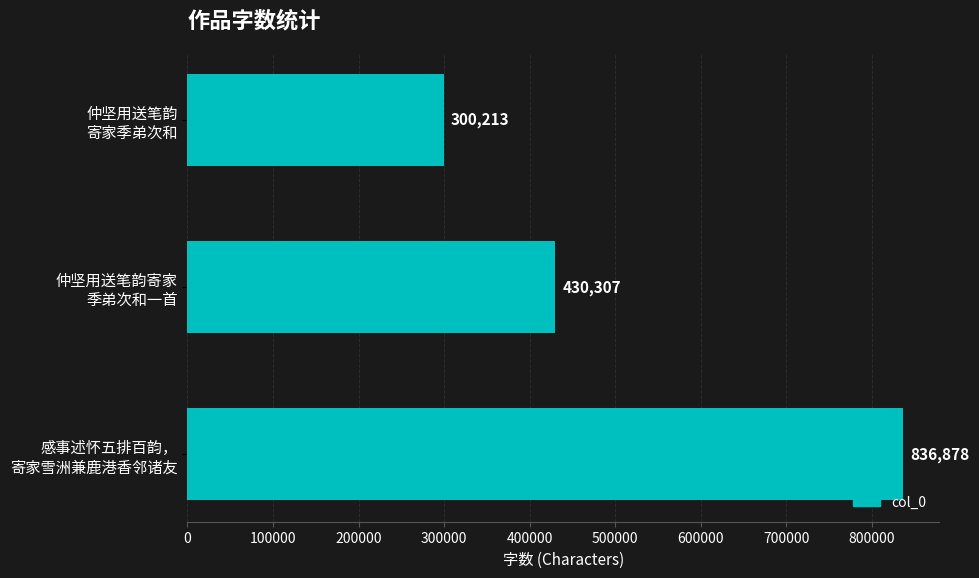

What is the greatest value displayed?

836878